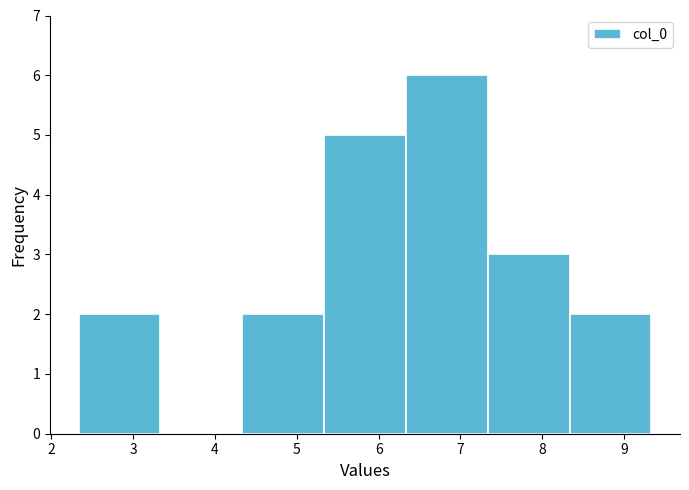

Reading left to right, list every bar in this chart as the range it spans on the x-axis followed by its height. Neither the bar edges nor the heights are printed on the chart, so give them approximately, as read against the axes.

2.3 to 3.3: 2
3.3 to 4.3: 0
4.3 to 5.3: 2
5.3 to 6.3: 5
6.3 to 7.3: 6
7.3 to 8.3: 3
8.3 to 9.3: 2